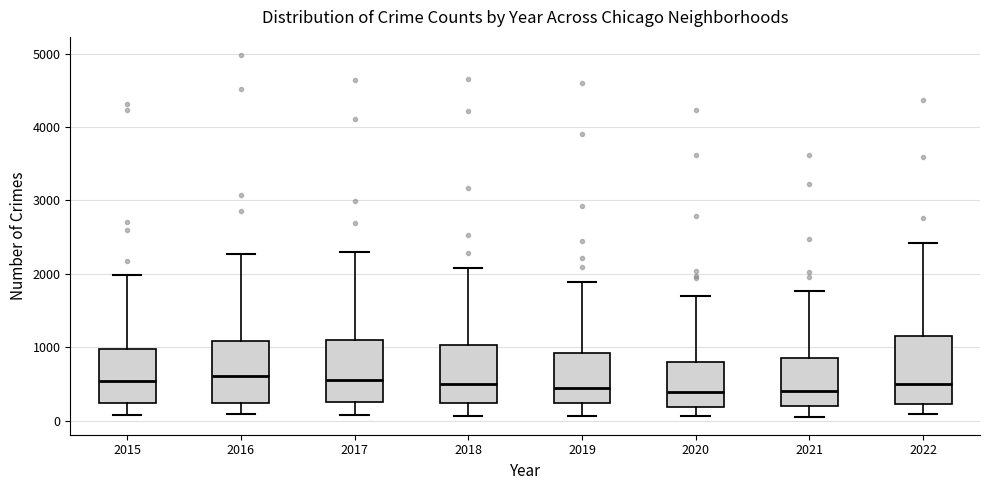

Reading left to right, read every box against the y-axis: the position of its median line, the range the box covers, and the ends of its whiskers. The values are not printed on the chart, so give them approximately, as read against the axis.

2015: median 500, box 200 to 1000, whiskers 100 to 2000
2016: median 600, box 200 to 1100, whiskers 100 to 2300
2017: median 600, box 300 to 1100, whiskers 100 to 2300
2018: median 500, box 200 to 1000, whiskers 100 to 2100
2019: median 400, box 200 to 900, whiskers 100 to 1900
2020: median 400, box 200 to 800, whiskers 100 to 1700
2021: median 400, box 200 to 900, whiskers 100 to 1800
2022: median 500, box 200 to 1100, whiskers 100 to 2400